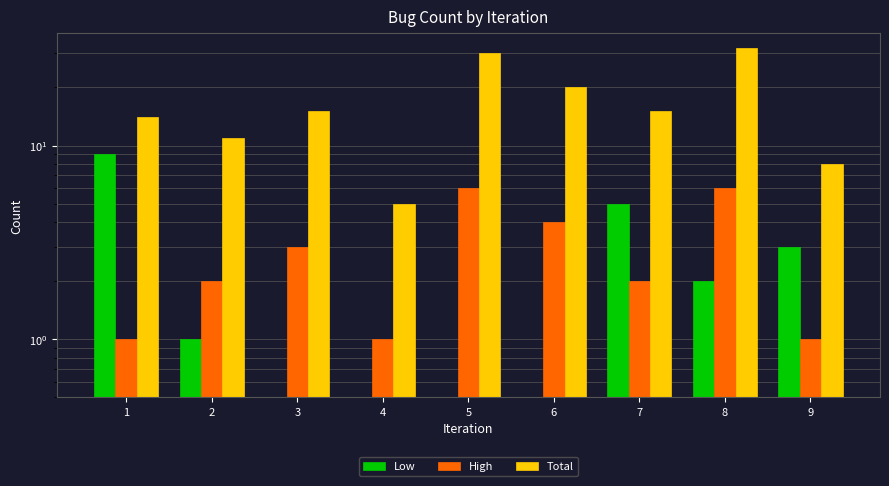

At which category is the sum across all series the highest?

8